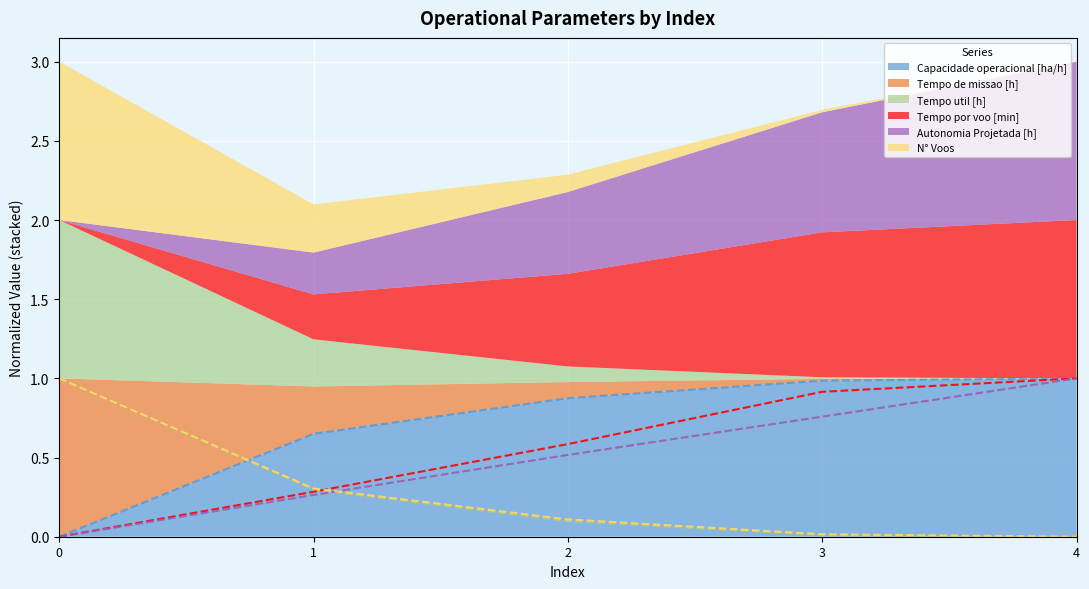

True or false: Tempo por voo [min] and Tempo util [h] intersect in this chart.

True